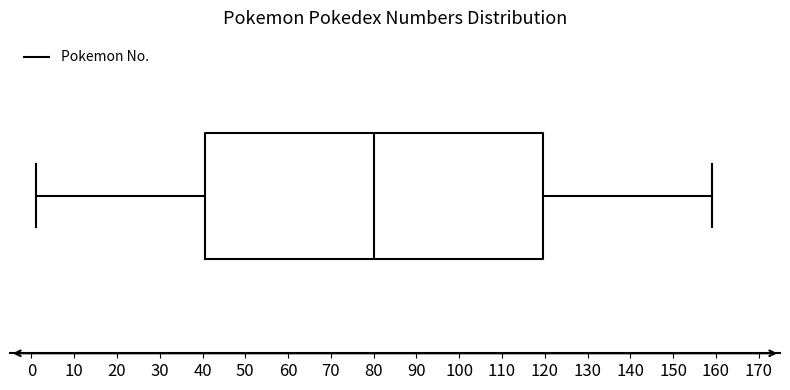

Read this box plot against the x-axis: the position of the median line, the range covered by the box, and the ends of both whiskers. The values are not printed on the chart, so give them approximately, as read against the axis.

median 80, box 41 to 120, whiskers 1 to 159